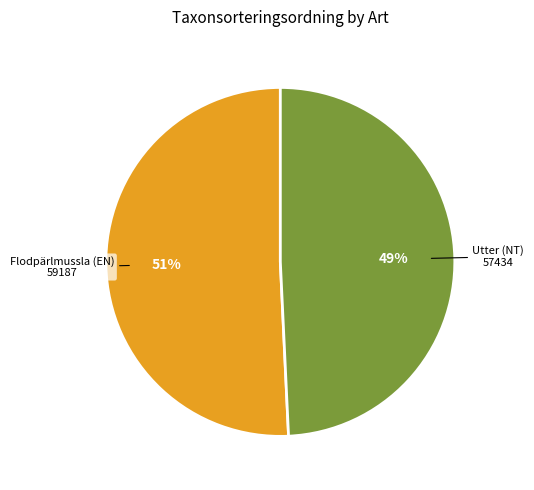

Rank the categories by value from highest to lowest.

Flodpärlmussla (EN), Utter (NT)